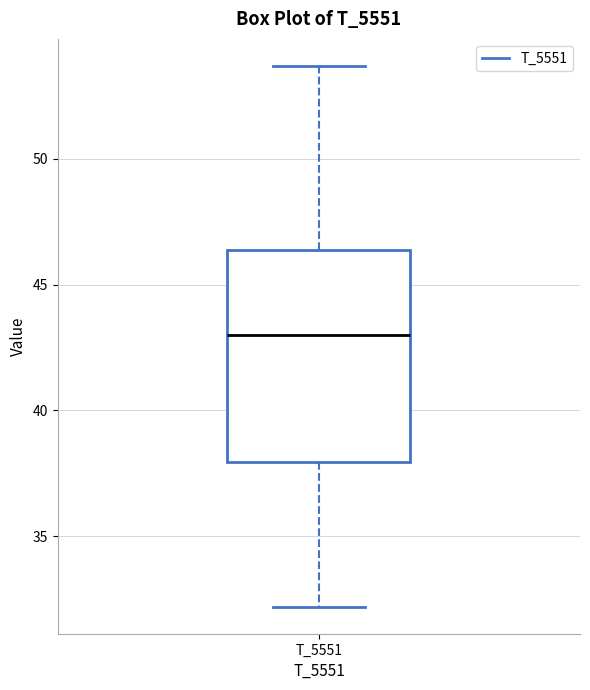

Read this box plot against the y-axis: the position of the median line, the range covered by the box, and the ends of both whiskers. The values are not printed on the chart, so give them approximately, as read against the axis.

median 43.0, box 38.0 to 46.5, whiskers 32.0 to 53.5